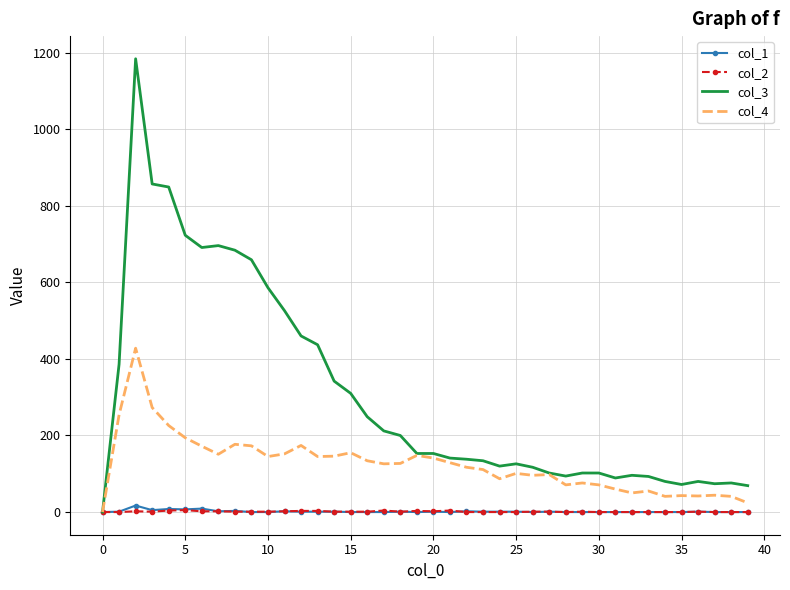

Which series has the widest spread of values?

col_3